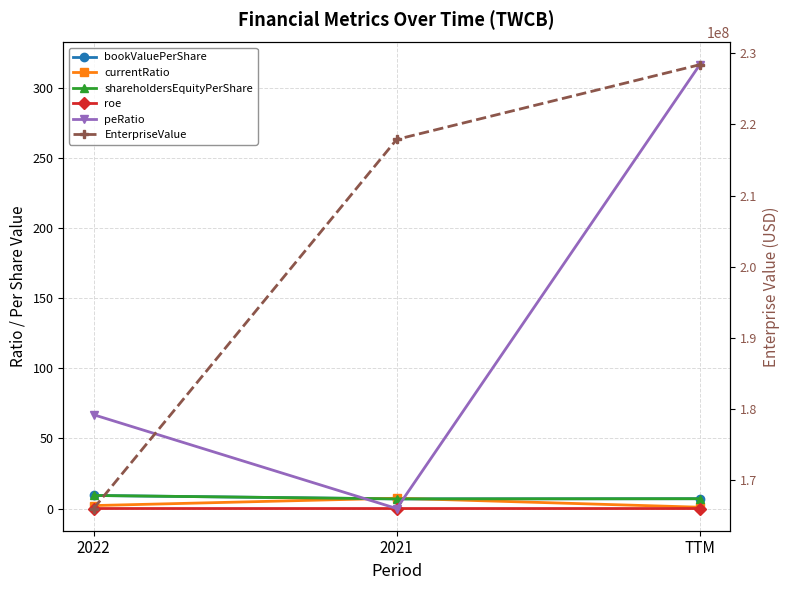

Rank the categories by roe value from highest to lowest.

2022, TTM, 2021